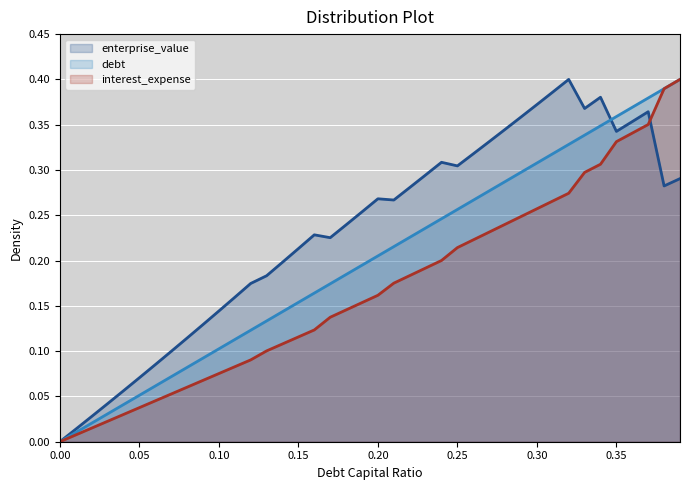

Which series has the largest total across all categories?

enterprise_value